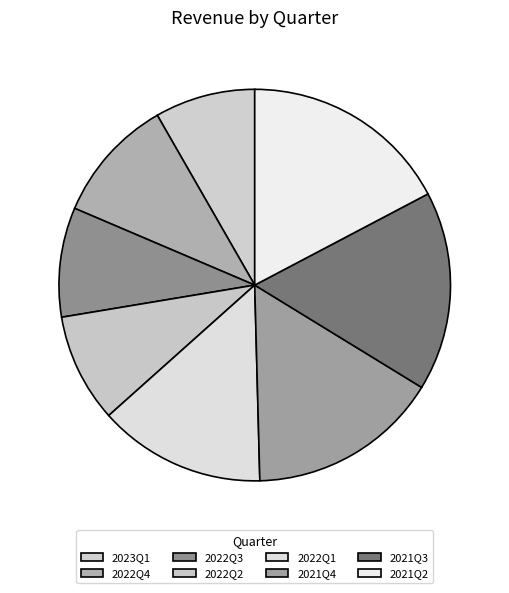

How many segments does this pie chart have?

8